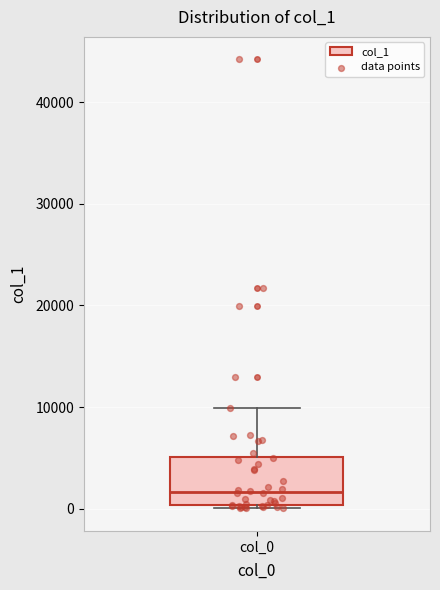

Read this box plot against the y-axis: the position of the median line, the range covered by the box, and the ends of both whiskers. The values are not printed on the chart, so give them approximately, as read against the axis.

median 2000, box 0 to 5000, whiskers 0 (just below the box's lower edge) to 10000